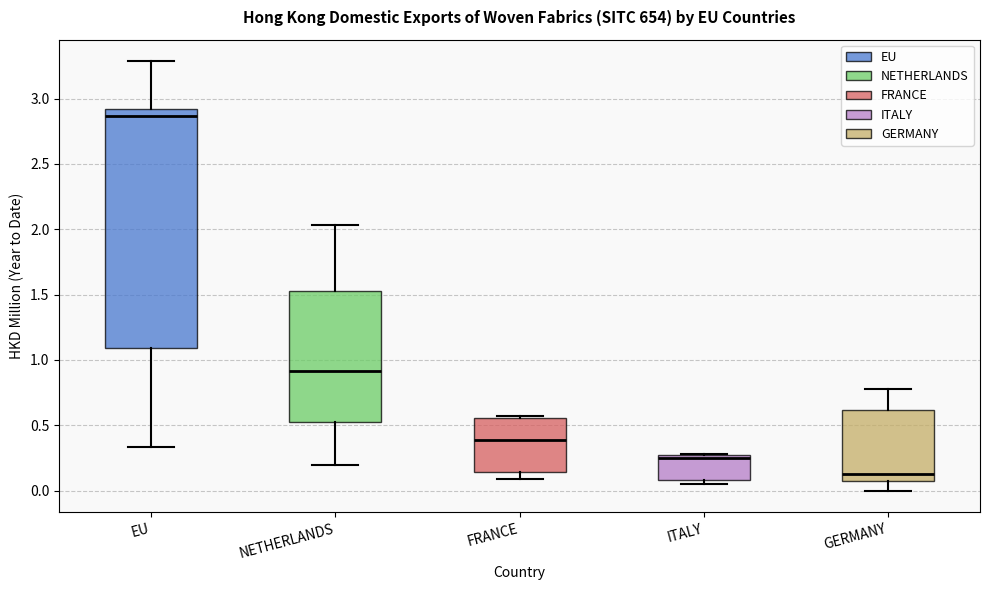

Where does the median line of the box for NETHERLANDS sit on the y-axis? The values are not printed on the chart, so give them approximately, as read against the axis.

0.90